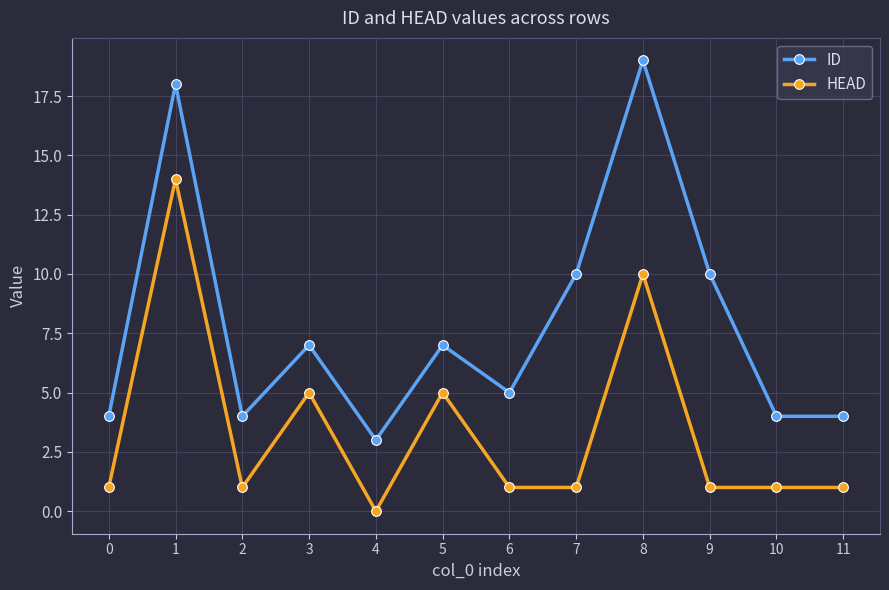

At which label does ID reach its minimum?

4